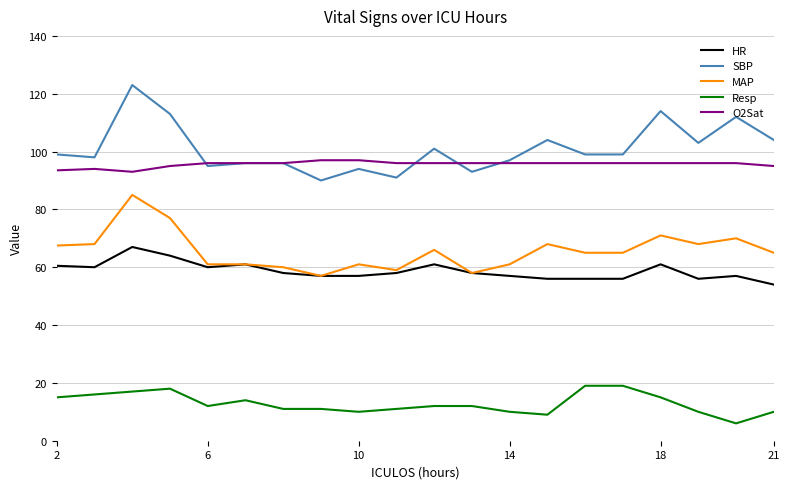

What is the highest value of the Resp series?

19.0